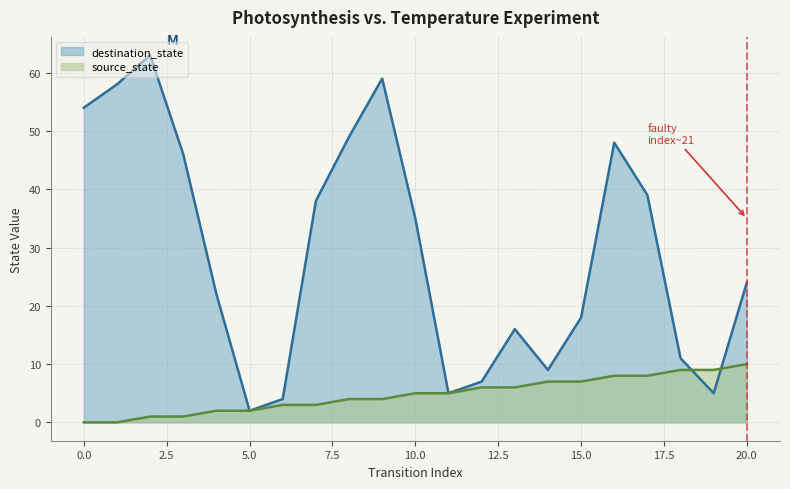

Between 17 and 18, which series saw the biggest shift?

destination_state